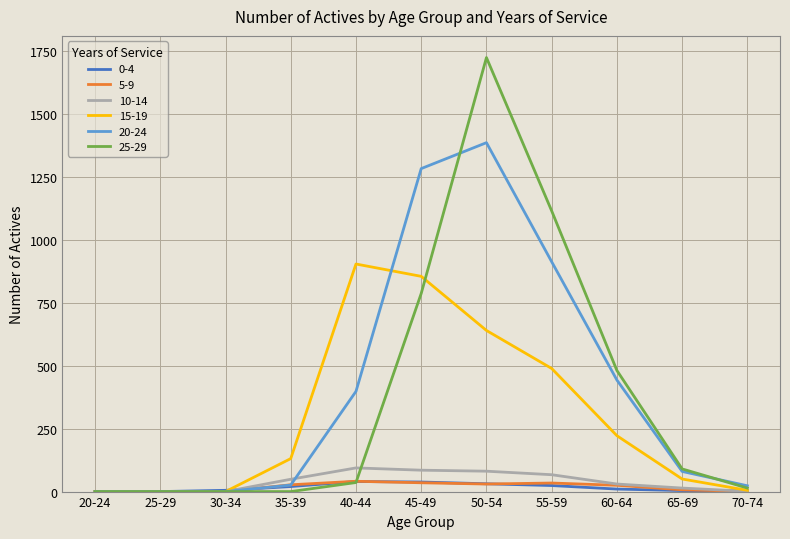

Which series has the largest range (max minus min)?

25-29